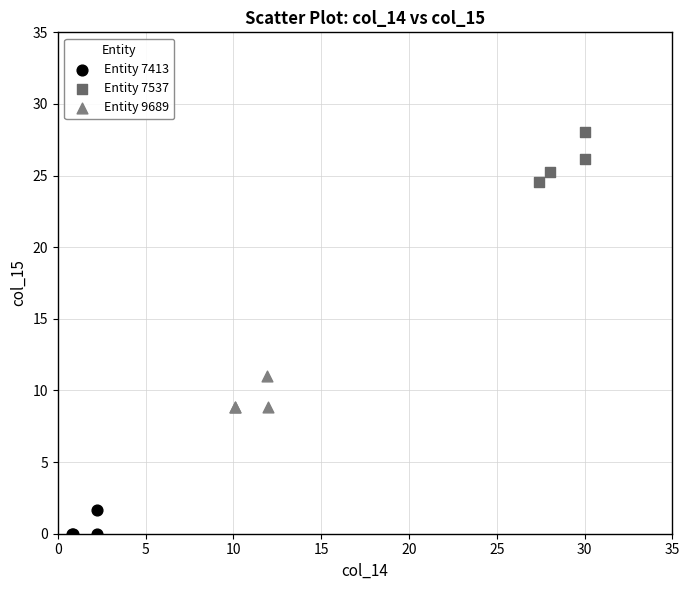

Which series reaches the maximum Y coordinate?

Entity 7537